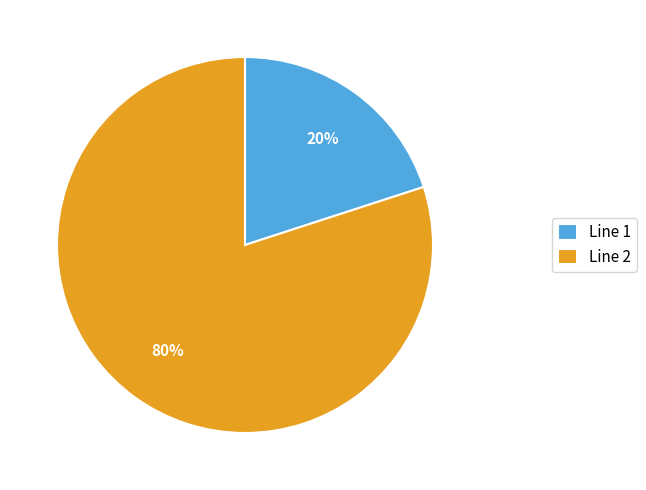

What percentage is the Line 2 slice, to the nearest percent?

80%